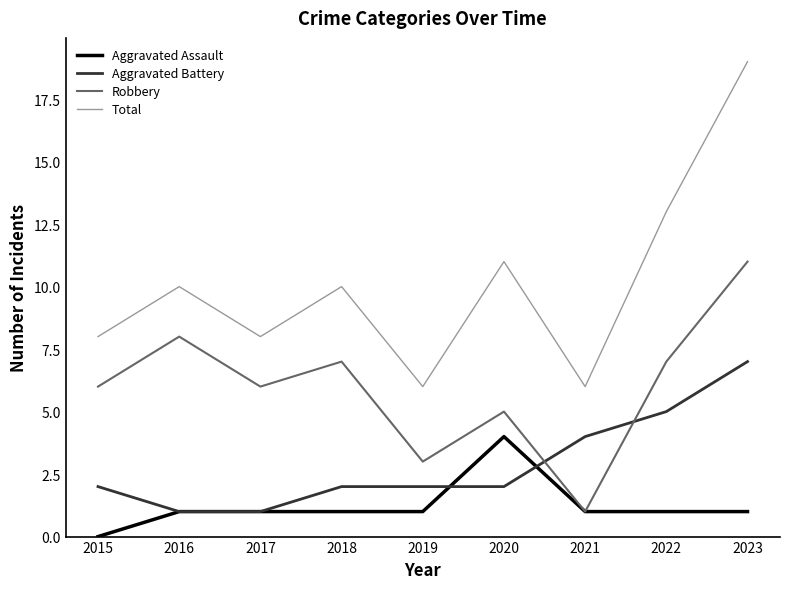

At which category is the sum across all series the highest?

2023